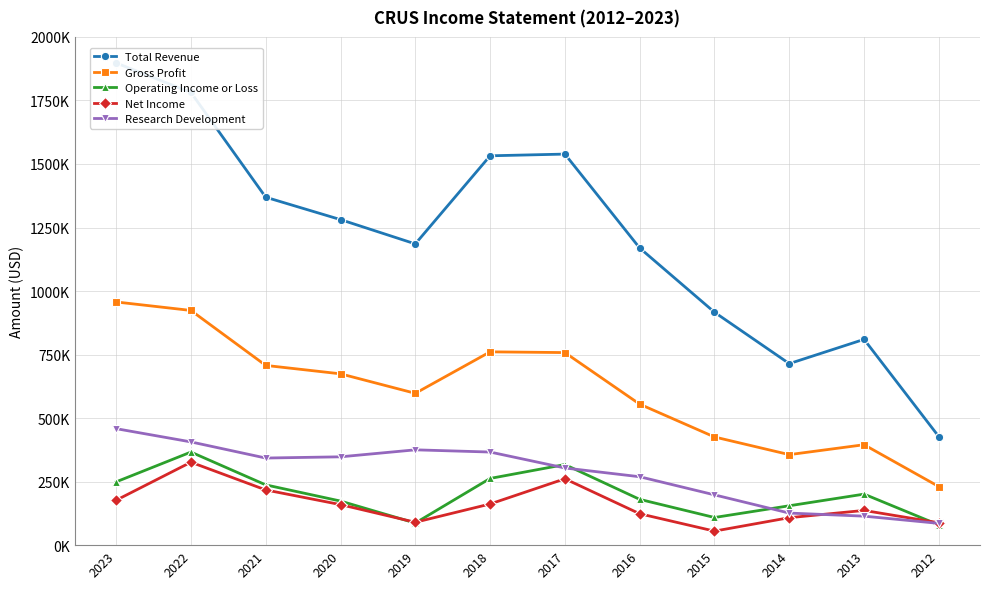

What is the sum of the Research Development values at 2017 and 2018?

670100